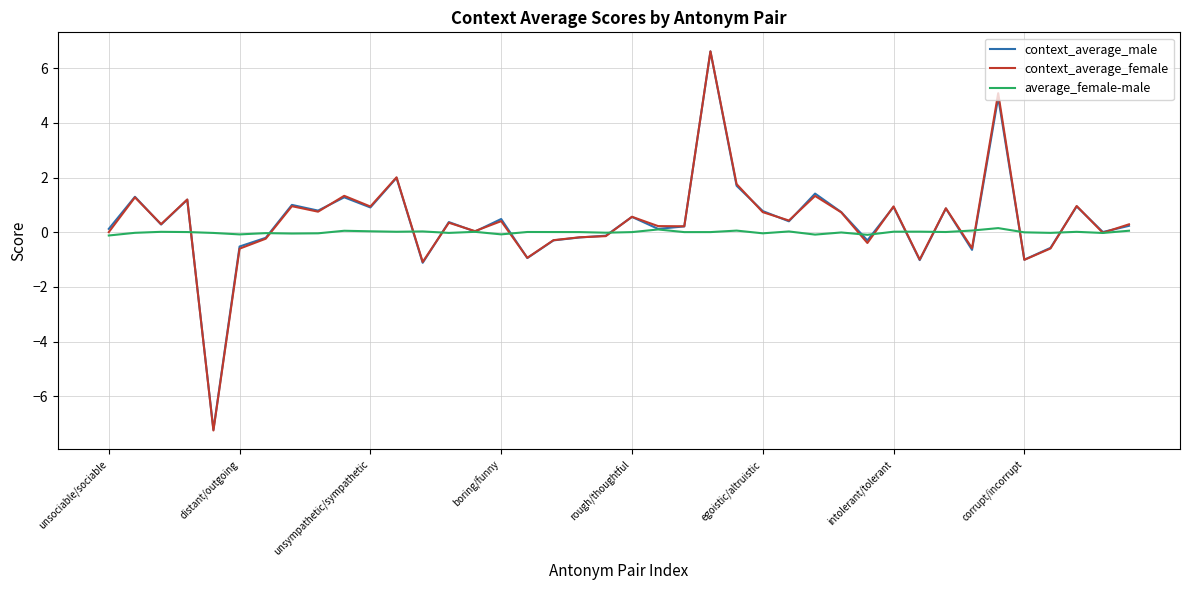

Which series has the largest range (max minus min)?

context_average_female